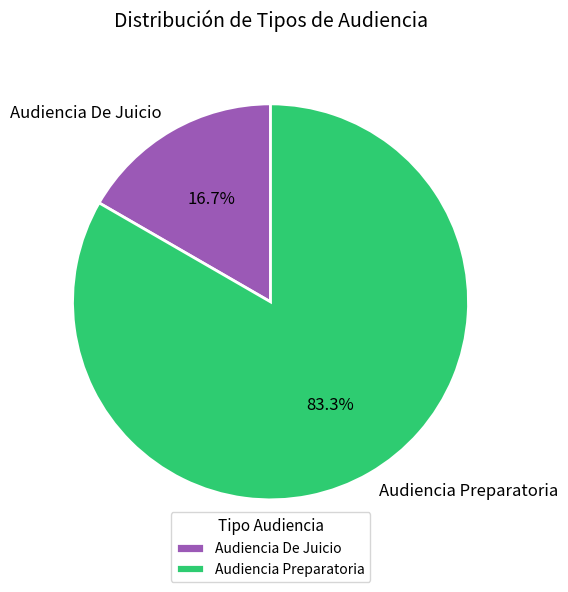

Rank the categories by value from lowest to highest.

Audiencia De Juicio, Audiencia Preparatoria